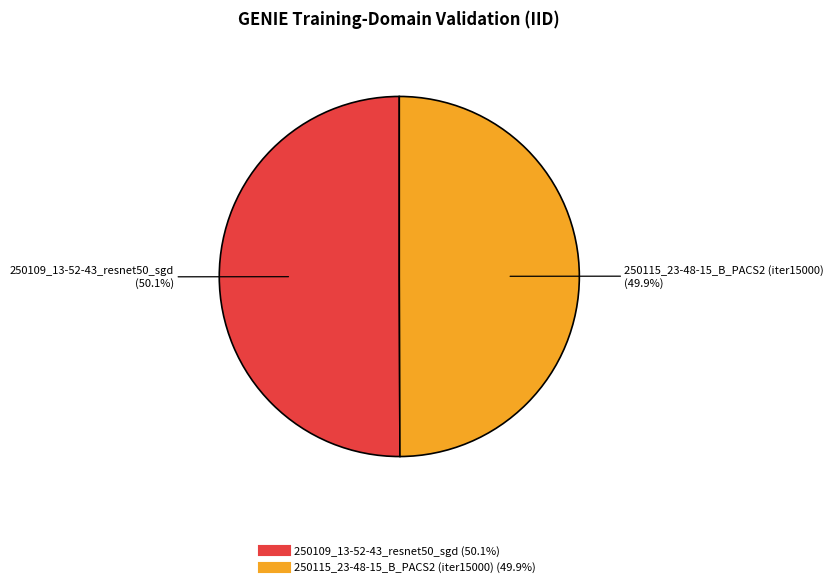

Is the sum of 250115_23-48-15_B_PACS2 (iter15000) and 250109_13-52-43_resnet50_sgd greater than half?

Yes